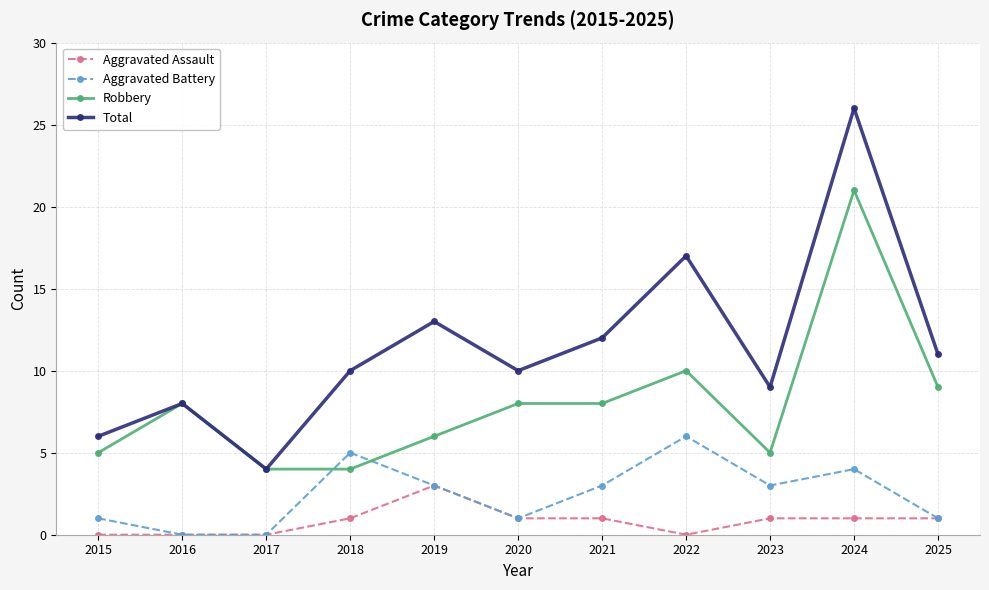

At which category does Total reach its first local valley?

2017